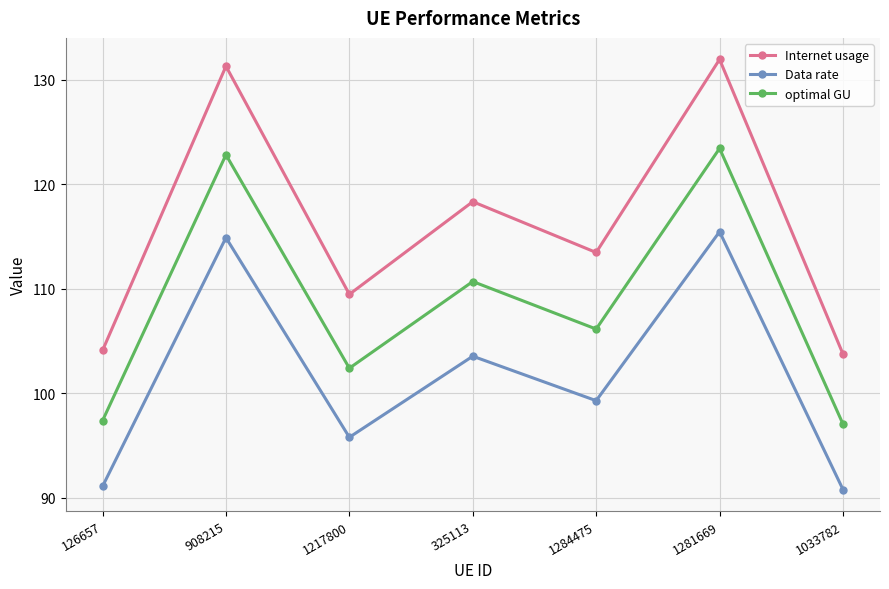

Reading left to right, list all the values displayed in this chart.

Internet usage: 126657=104.1	908215=131.3	1217800=109.5	325113=118.3	1284475=113.5	1281669=131.9	1033782=103.7
Data rate: 126657=91.1	908215=114.9	1217800=95.8	325113=103.5	1284475=99.3	1281669=115.4	1033782=90.8
optimal GU: 126657=97.4	908215=122.8	1217800=102.4	325113=110.7	1284475=106.1	1281669=123.4	1033782=97.0